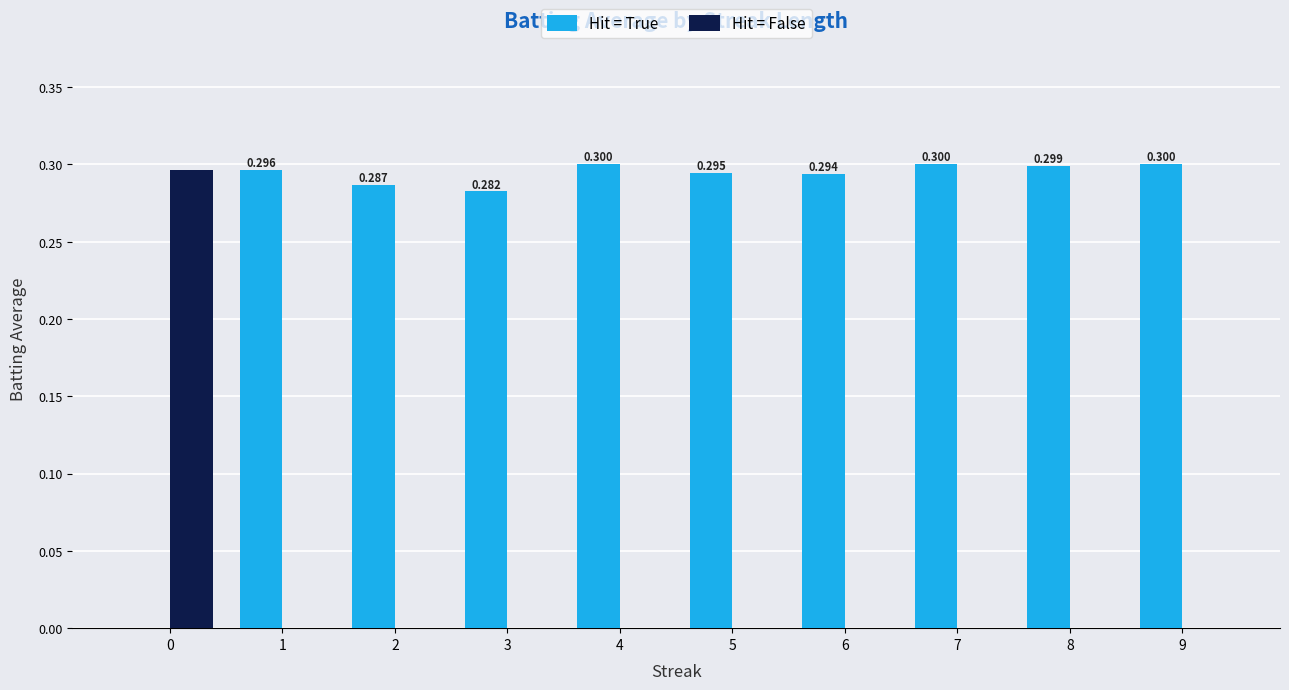

Which series has the largest total across all categories?

Hit = True